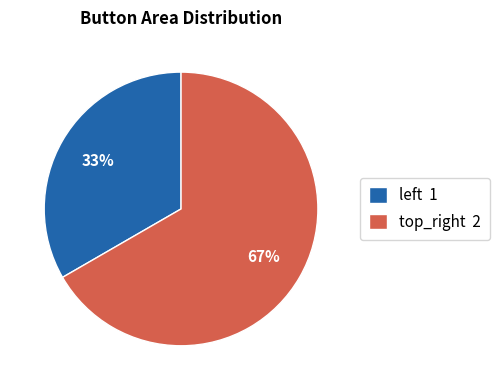

What is the smallest slice in the pie chart?

left